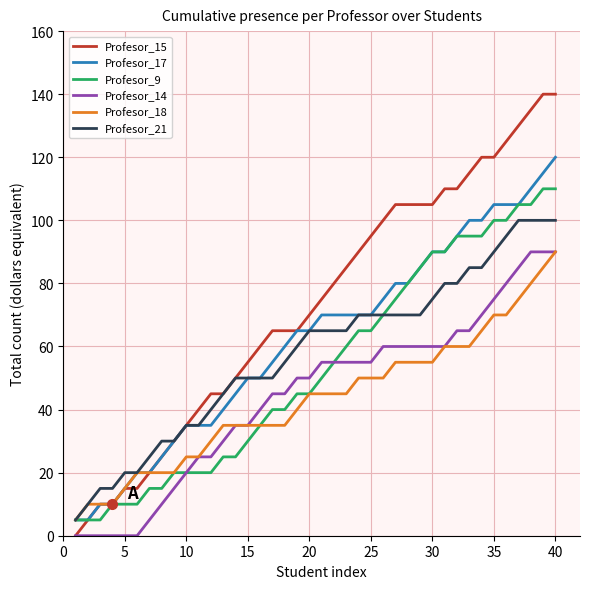

What is the maximum value shown in the chart?

140